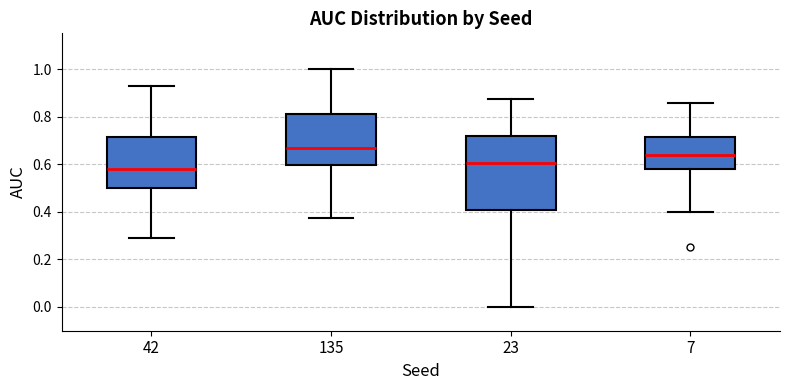

Reading left to right, read every box against the y-axis: the position of its median line, the range the box covers, and the ends of its whiskers. The values are not printed on the chart, so give them approximately, as read against the axis.

42: median 0.58, box 0.50 to 0.72, whiskers 0.30 to 0.92
135: median 0.66, box 0.60 to 0.82, whiskers 0.38 to 1.00
23: median 0.60, box 0.40 to 0.72, whiskers 0.00 to 0.88
7: median 0.64, box 0.58 to 0.72, whiskers 0.40 to 0.86